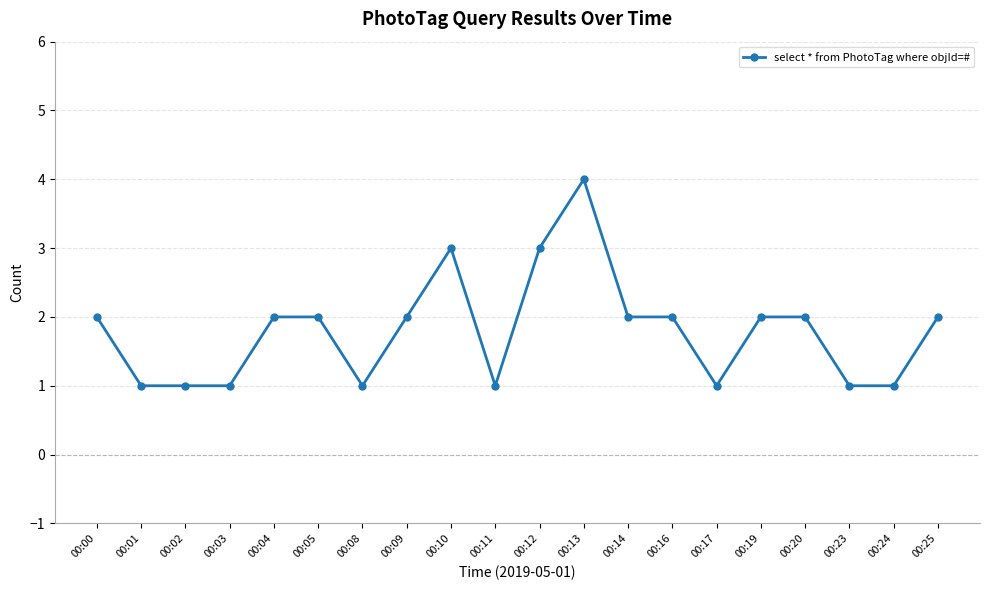

What is the difference between the maximum and minimum values?

3